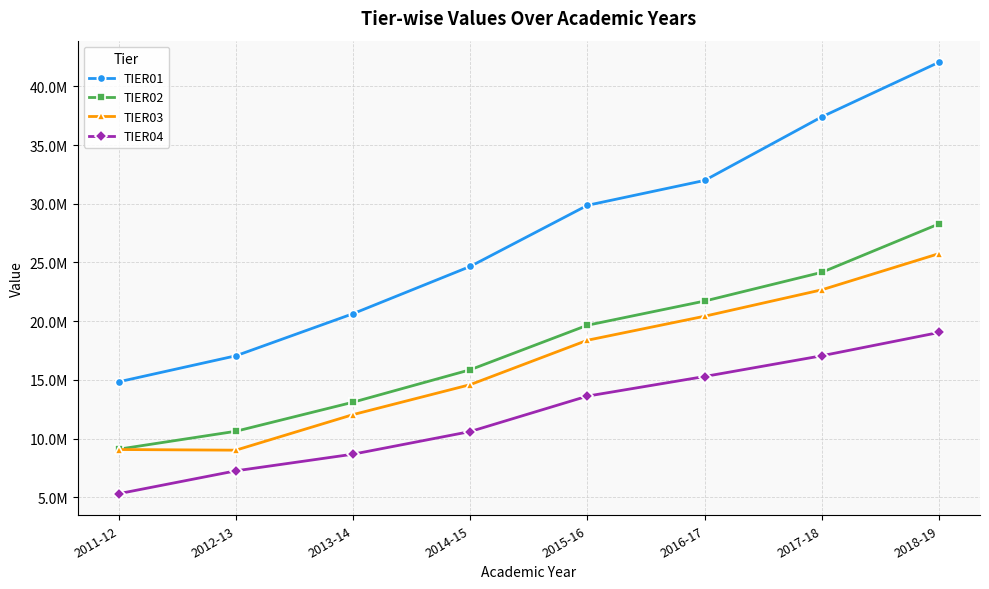

What are all the series names shown in the legend?

TIER01, TIER02, TIER03, TIER04